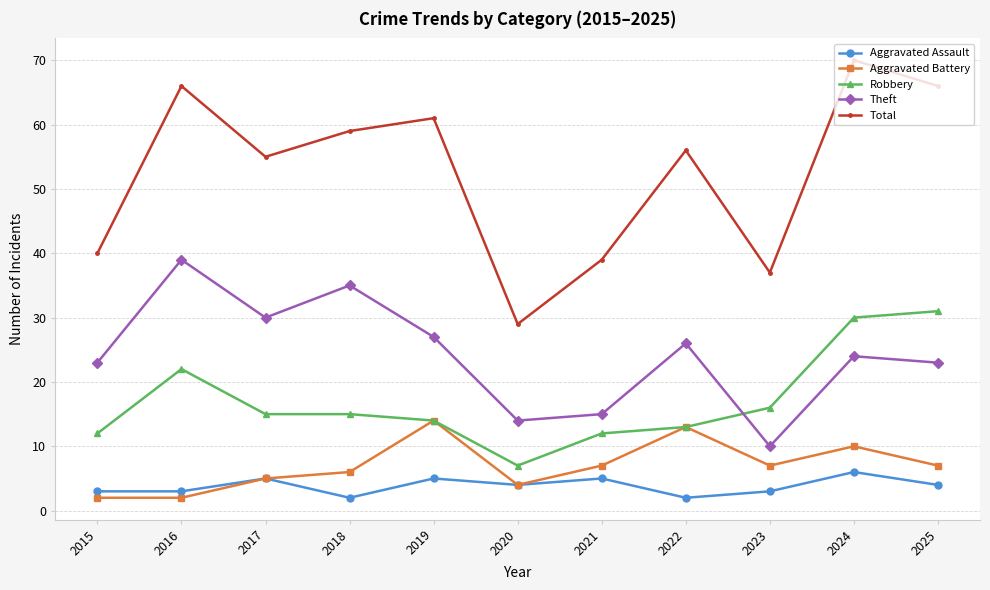

Which label corresponds to the largest value in the chart?

2024